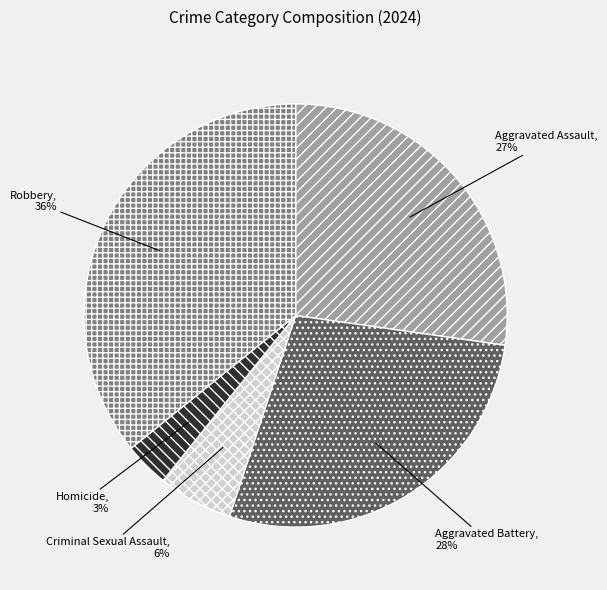

The Criminal Sexual Assault slice represents 12% of the pie. True or false?

False